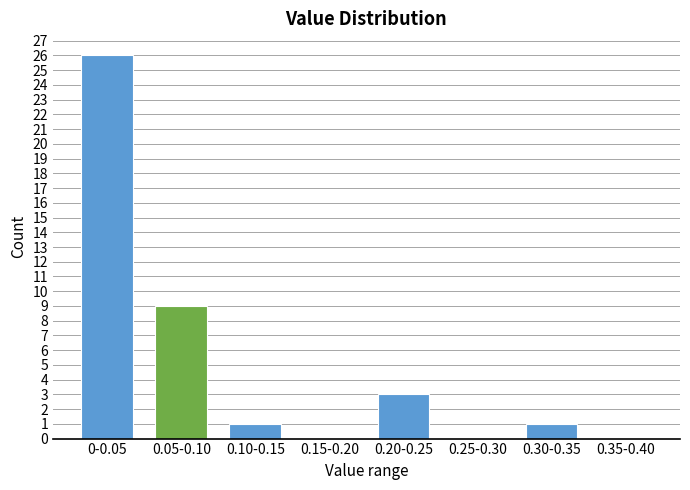

Reading right to left, list all the values displayed in this chart.

0.35-0.40=0	0.30-0.35=1	0.25-0.30=0	0.20-0.25=3	0.15-0.20=0	0.10-0.15=1	0.05-0.10=9	0-0.05=26